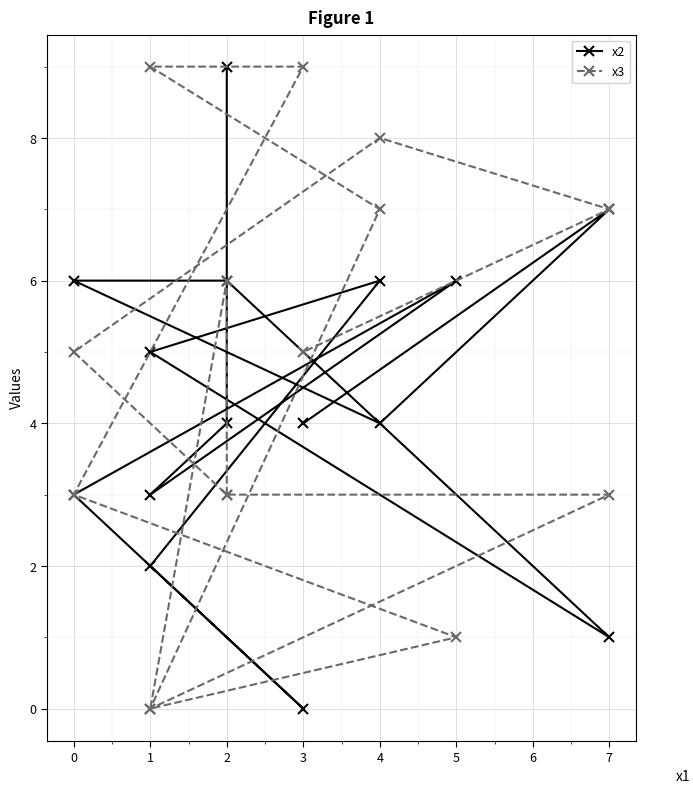

What is the maximum value for x2?

9